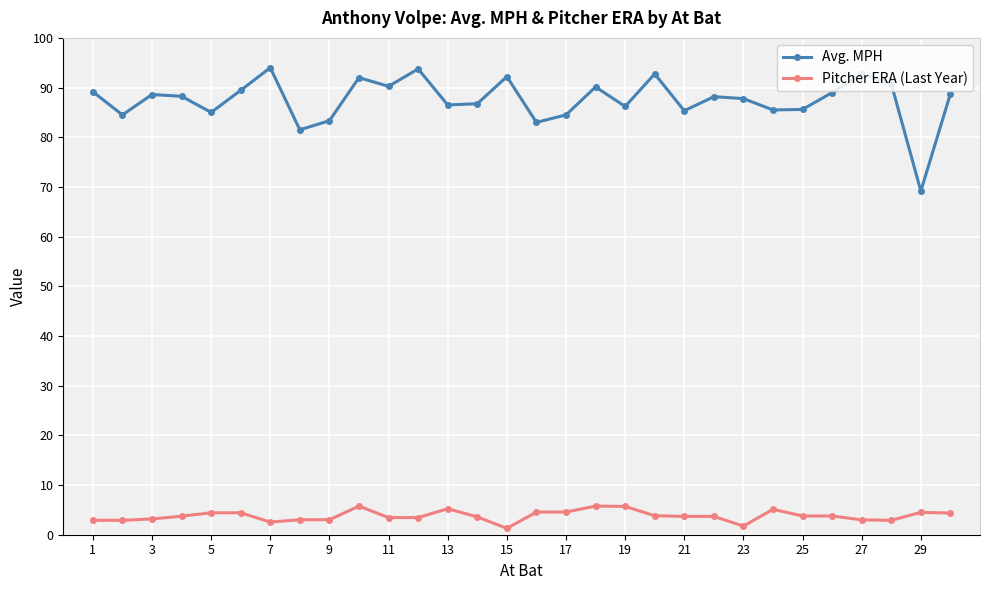

Which series has the largest range (max minus min)?

Avg. MPH